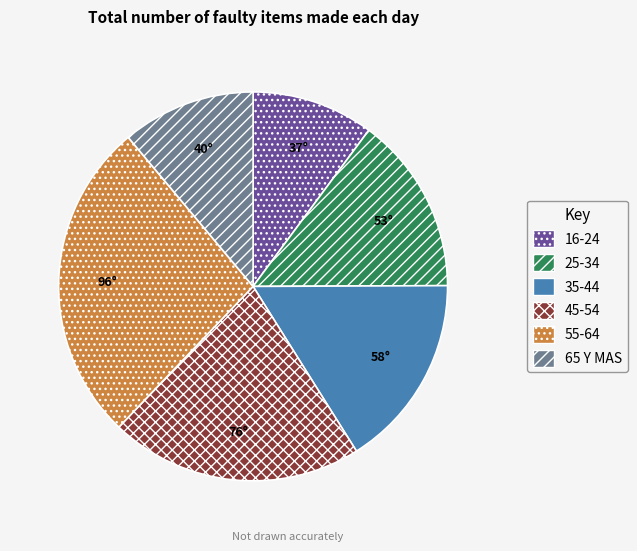

Does 45-54 represent more than half of the total?

No